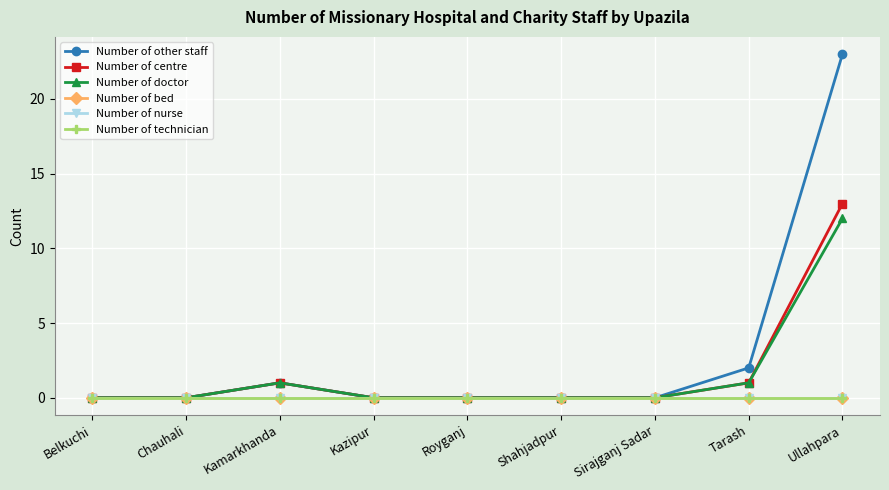

At how many categories does at least one series exceed 19?

1